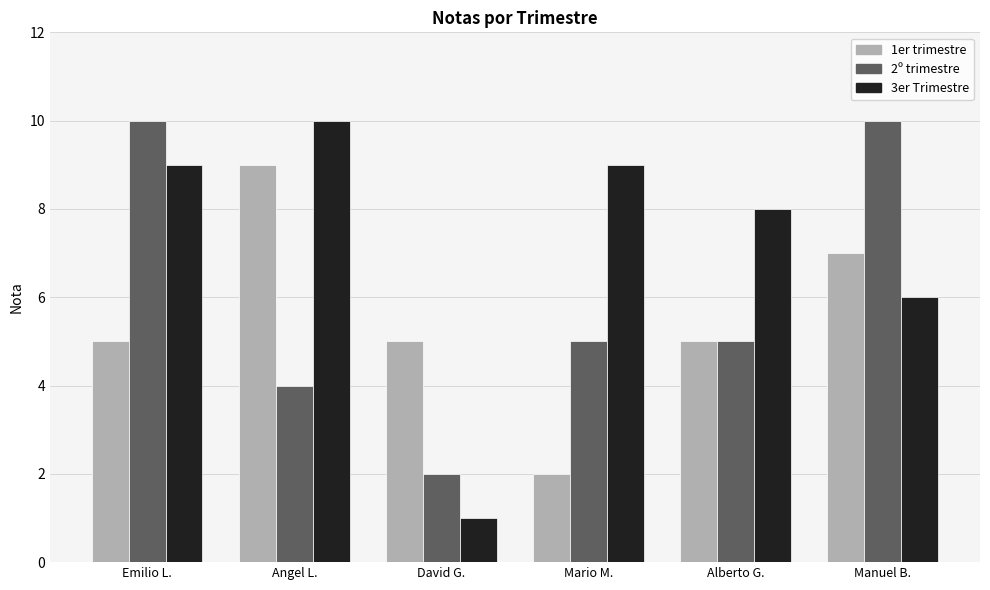

True or false: 1er trimestre has a value of 3 at David G..

False